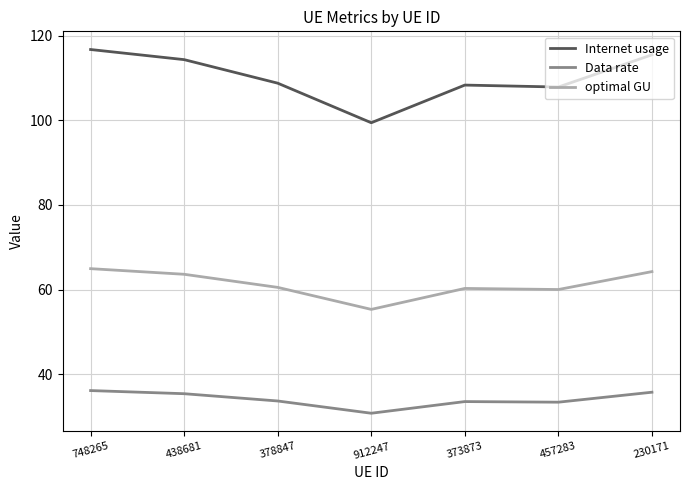

What position from the right is 230171?

1